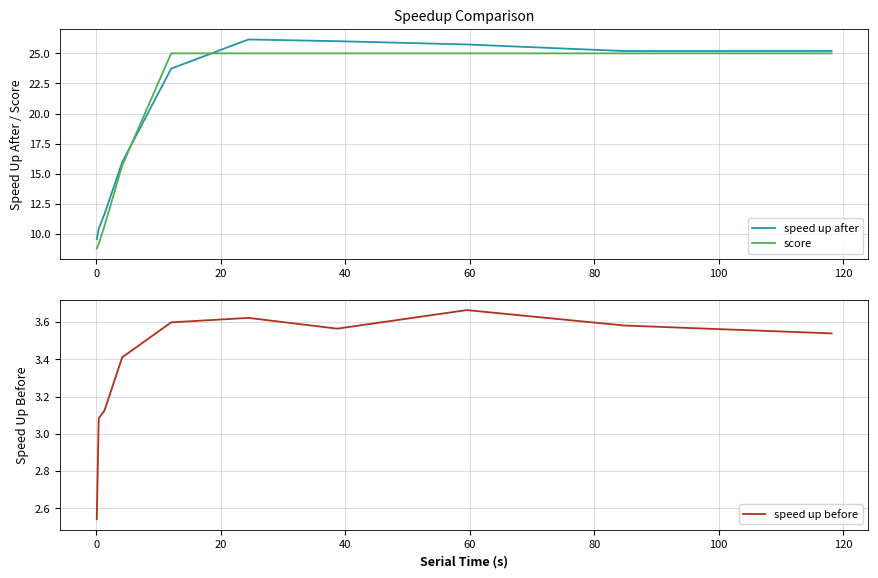

Which series has the largest total across all categories?

speed up after